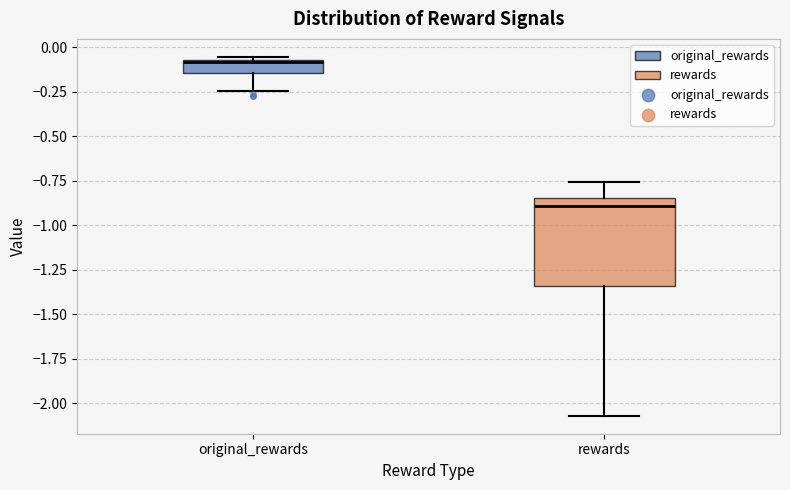

Which box has the highest median line?

original_rewards